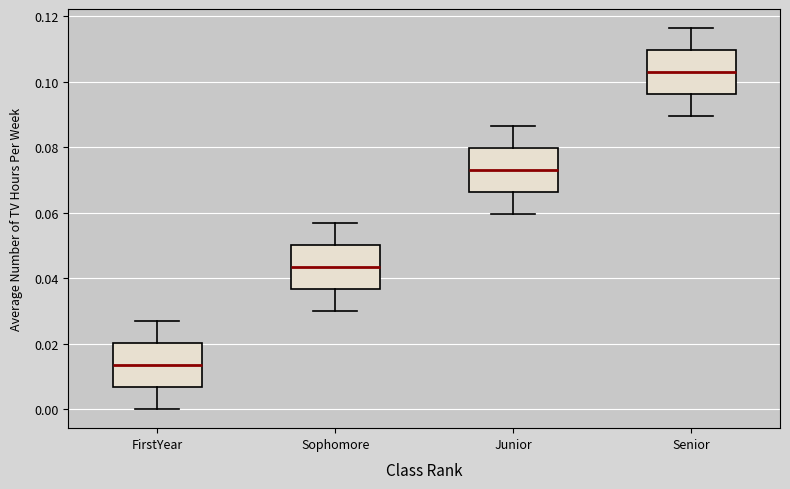

Reading left to right, read every box against the y-axis: the position of its median line, the range the box covers, and the ends of its whiskers. The values are not printed on the chart, so give them approximately, as read against the axis.

FirstYear: median 0.014, box 0.006 to 0.020, whiskers 0.000 to 0.026
Sophomore: median 0.044, box 0.036 to 0.050, whiskers 0.030 to 0.056
Junior: median 0.074, box 0.066 to 0.080, whiskers 0.060 to 0.086
Senior: median 0.102, box 0.096 to 0.110, whiskers 0.090 to 0.116